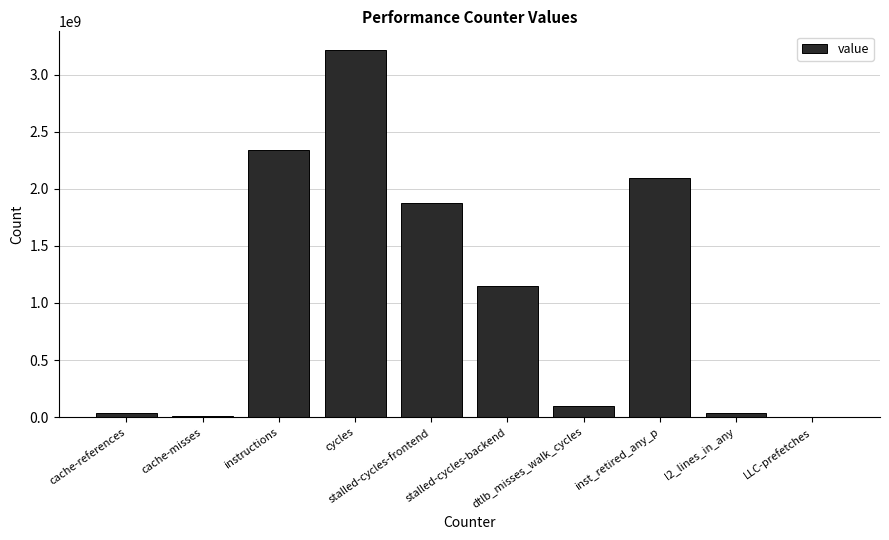

Count the number of categories in the chart.

10